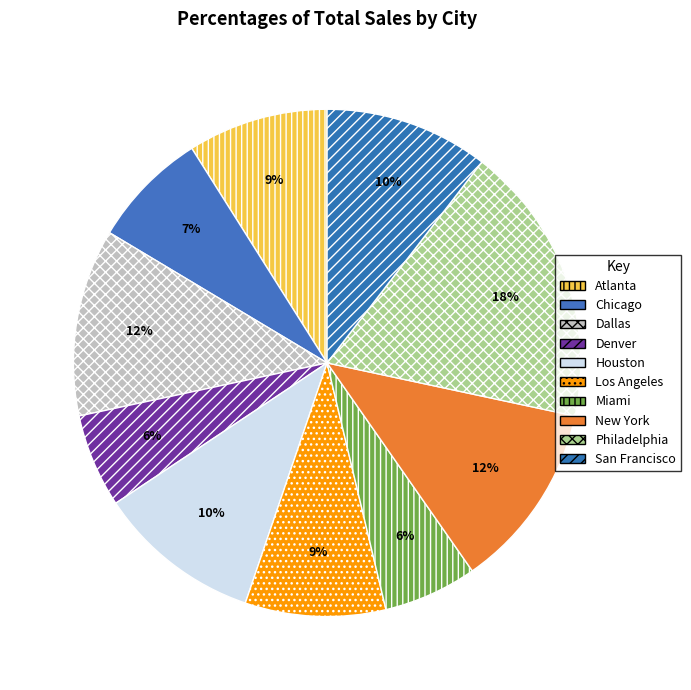

How many segments does this pie chart have?

10